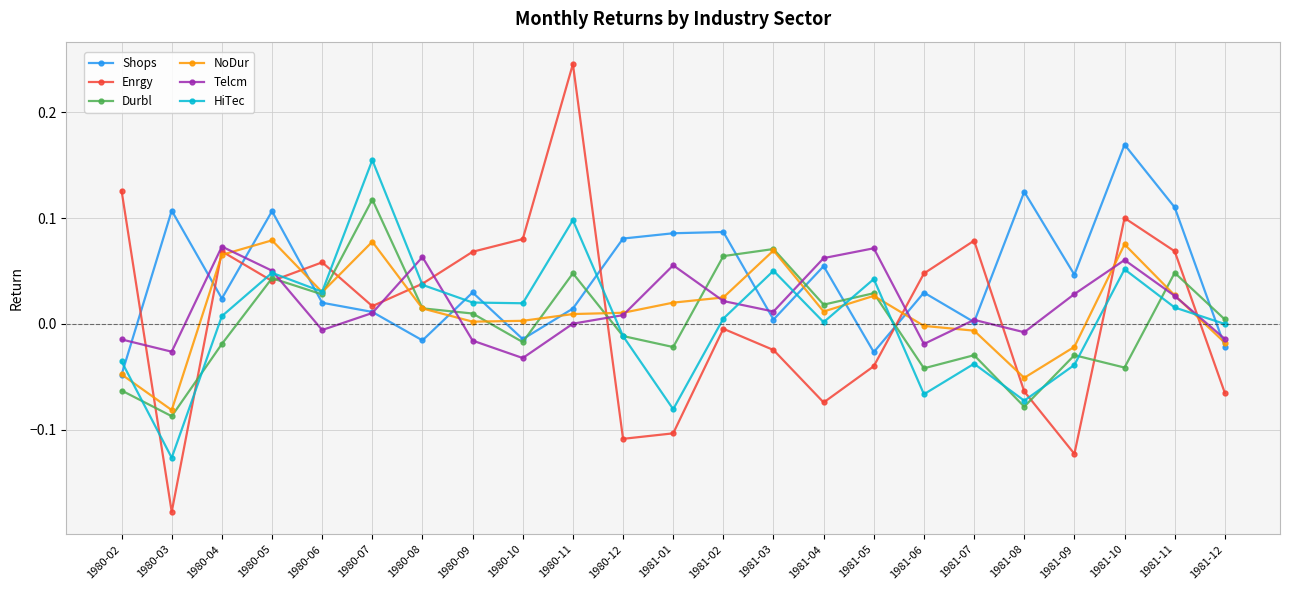

Which series has the largest range (max minus min)?

Enrgy